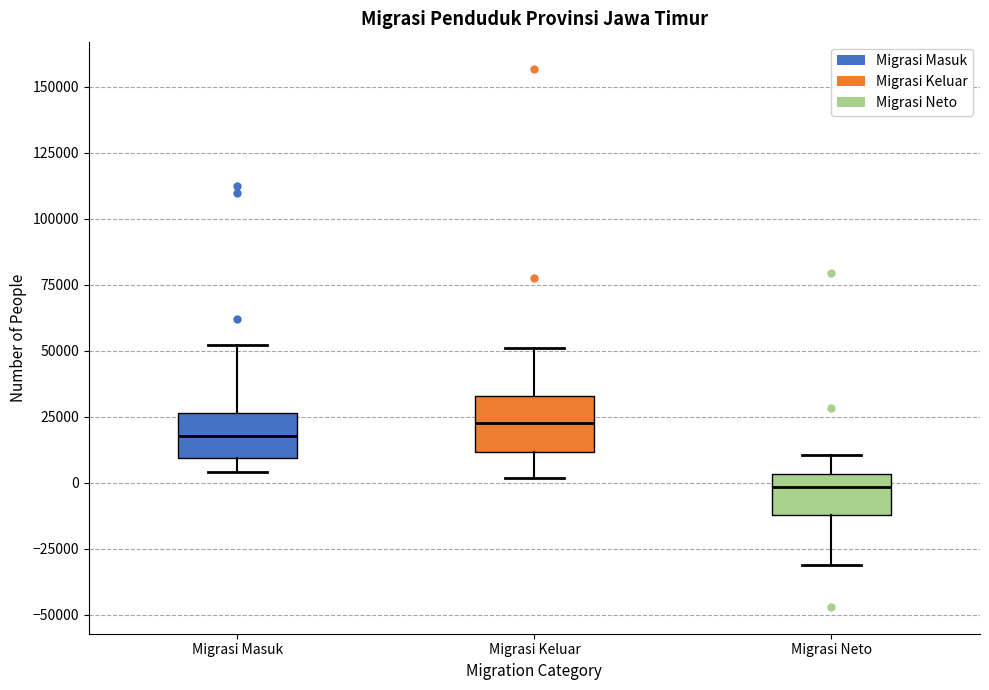

Where is the upper edge of the box for Migrasi Masuk on the y-axis? The values are not printed on the chart, so give them approximately, as read against the axis.

25000